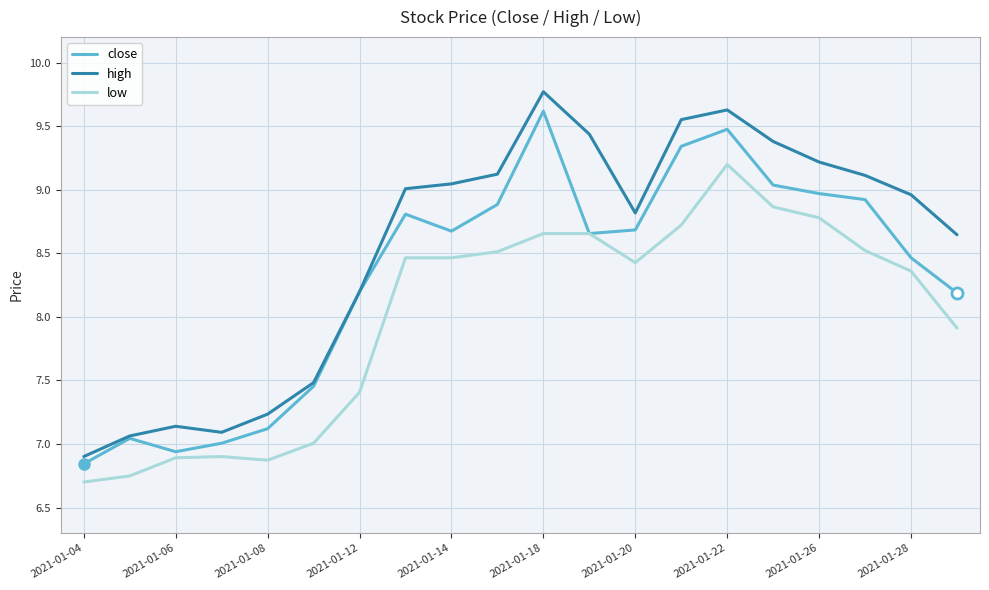

What are all the series names shown in the legend?

close, high, low